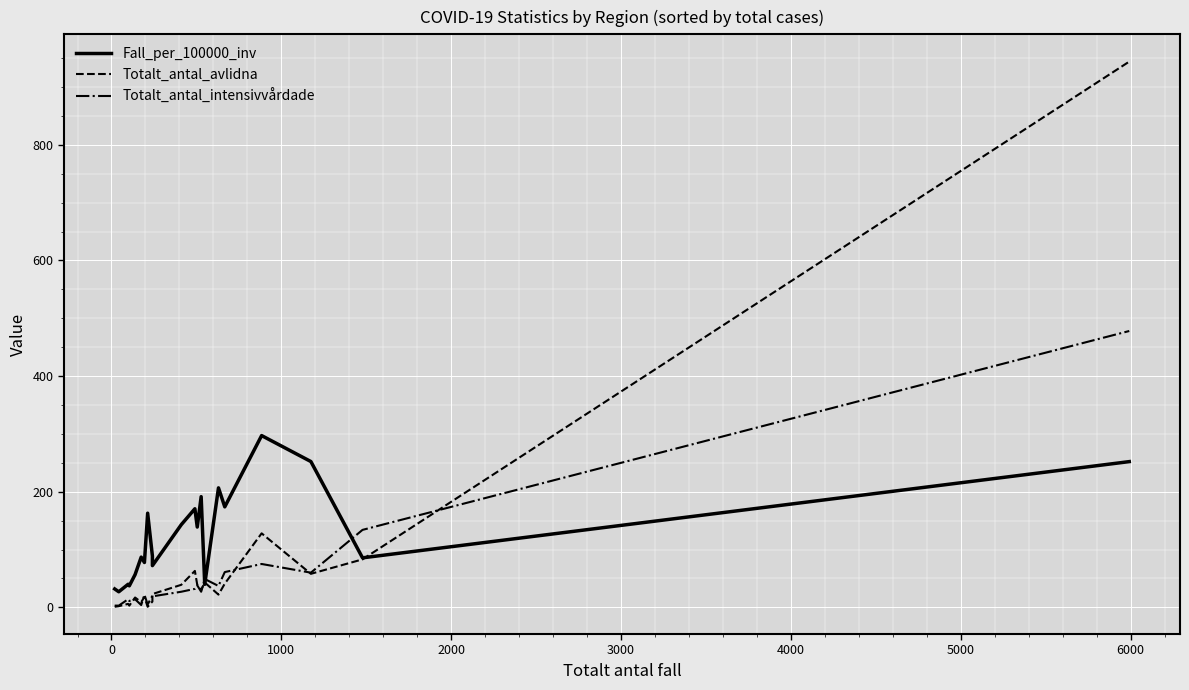

Does the chart display data point markers on the line(s)?

No